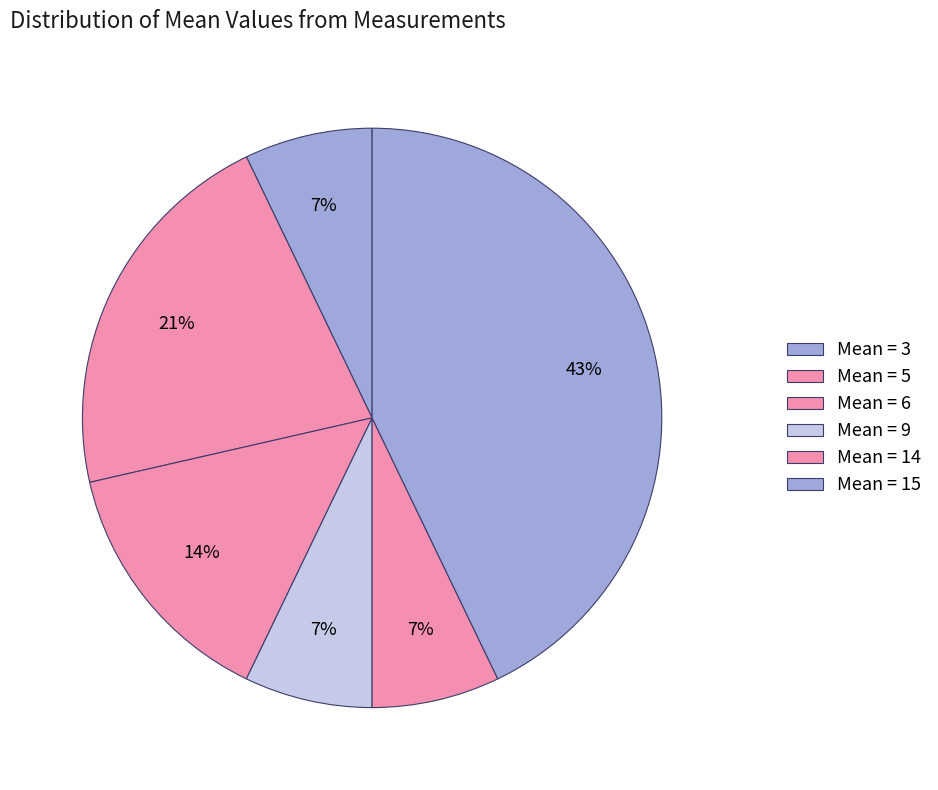

How many slices are in this pie chart?

6